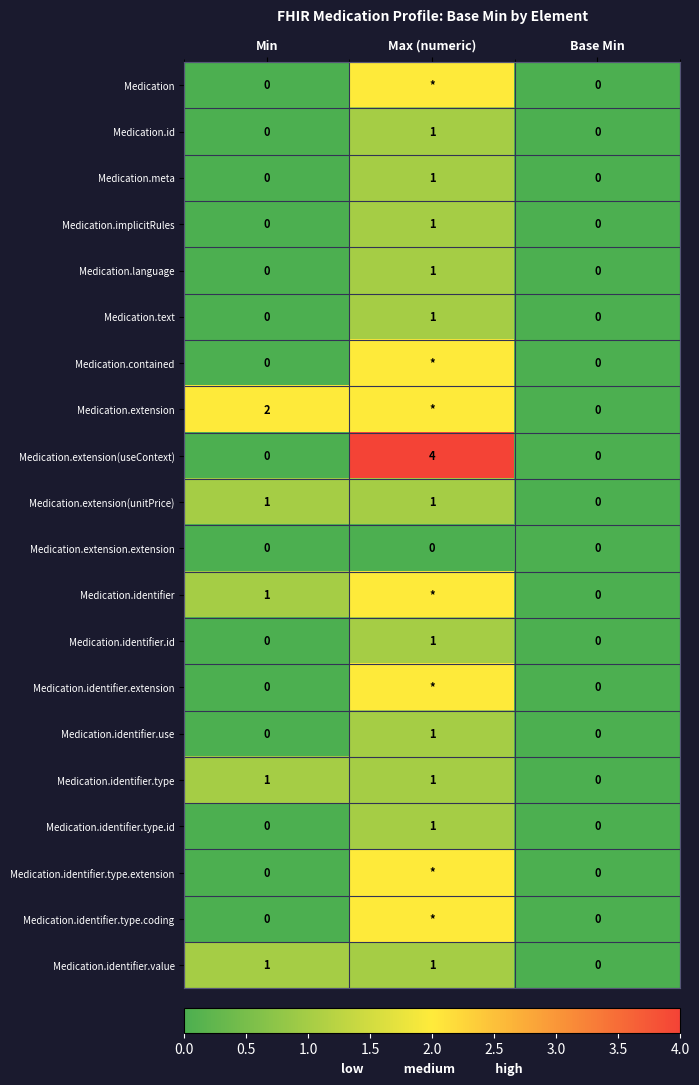

The Medication.identifier.type.id series shows 0 at Min. True or false?

True